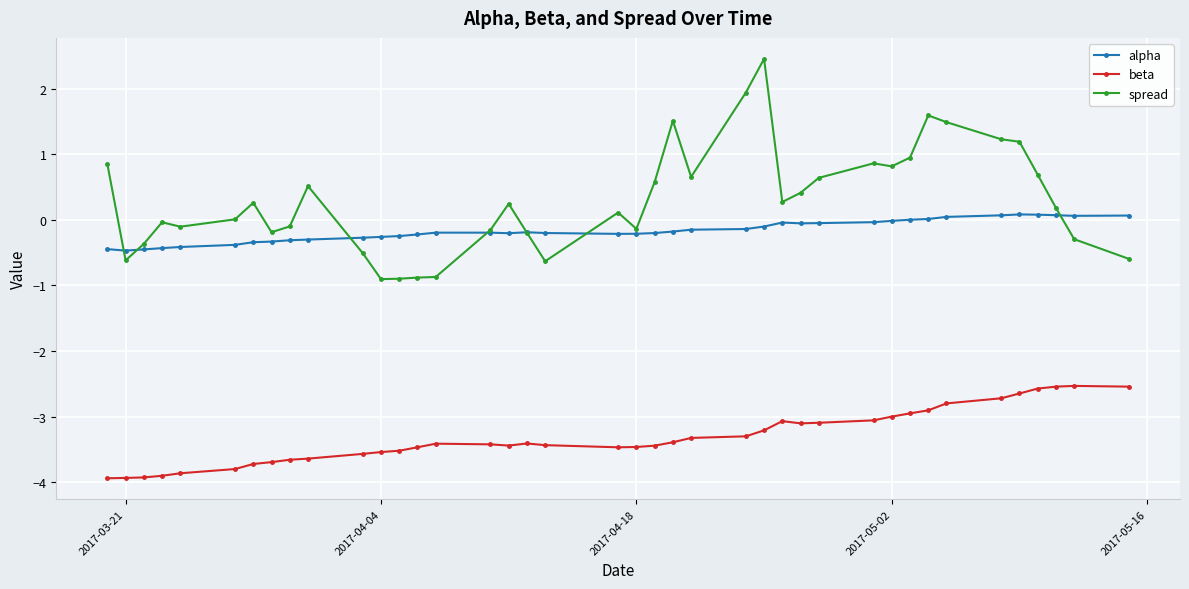

What is the minimum value shown in the chart?

-3.9